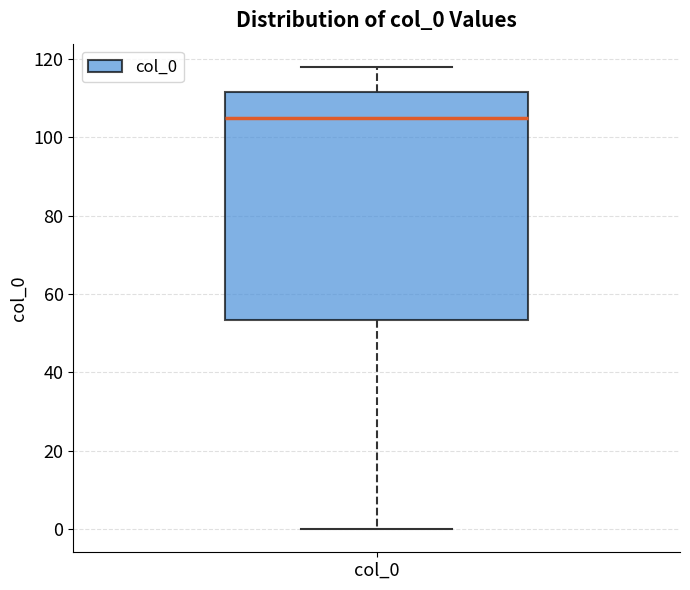

Where is the lower edge of the box for col_0 on the y-axis? The values are not printed on the chart, so give them approximately, as read against the axis.

54